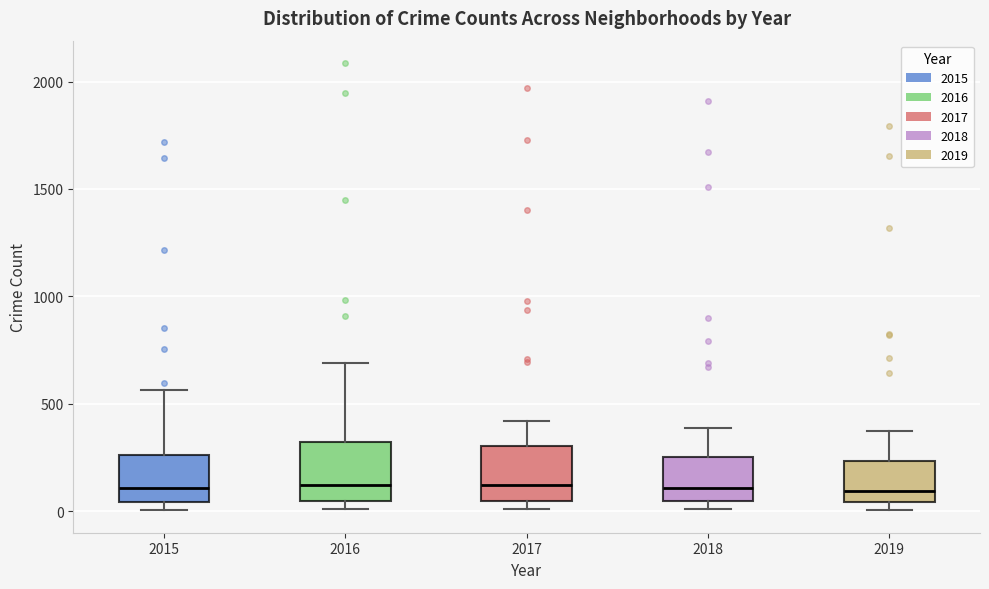

Reading left to right, transcribe this box plot: for each box, give where its median line is, the range the box spans, and where its two whiskers end, as read against the y-axis. The values are not printed on the chart, so give them approximately, as read against the axis.

2015: median 100, box 50 to 250, whiskers 0 to 550
2016: median 150, box 50 to 300, whiskers 0 to 700
2017: median 100, box 50 to 300, whiskers 0 to 400
2018: median 100, box 50 to 250, whiskers 0 to 400
2019: median 100, box 50 to 250, whiskers 0 to 400